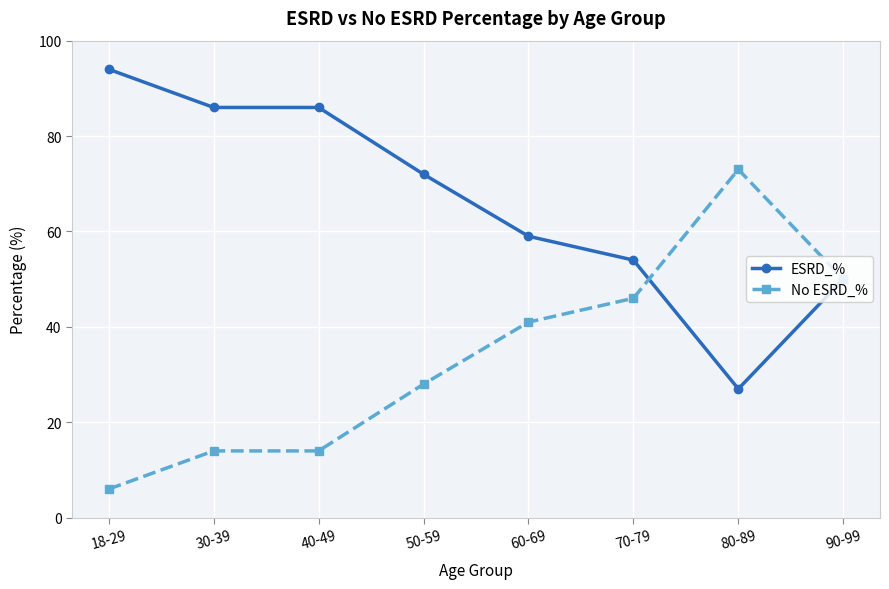

The ESRD_% series shows 71 at 90-99. True or false?

False